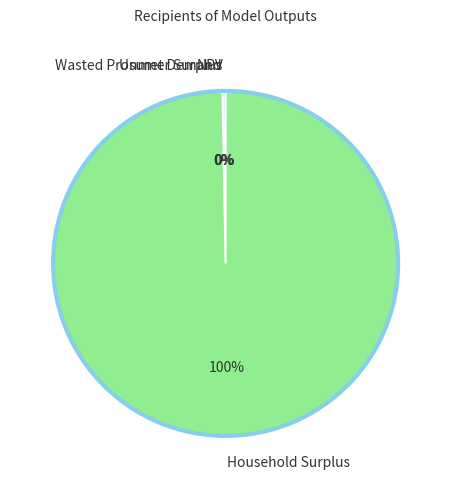

To the nearest percent, what is the difference between the largest and smallest slice percentages?

100%